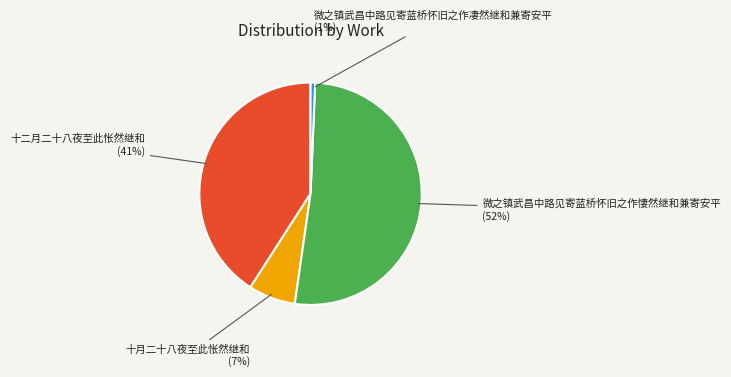

Is there any slice that represents more than half of the pie?

Yes